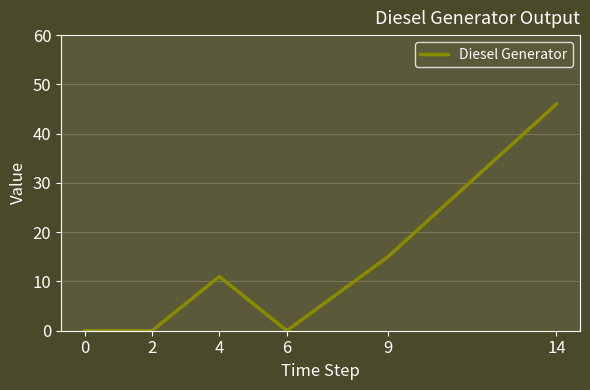

True or false: there are more than 2 points higher than both neighbors.

False